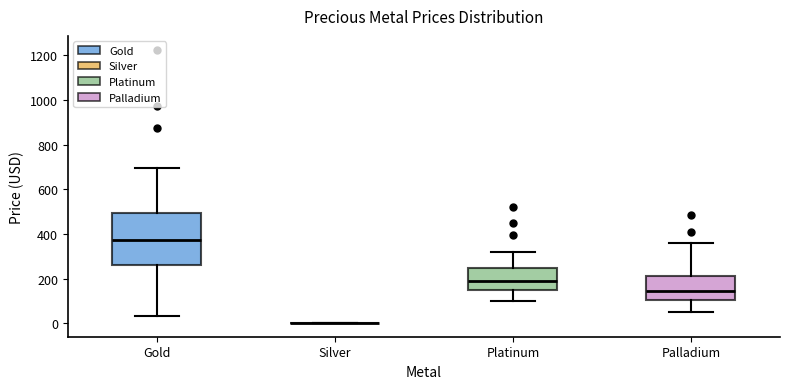

Comparing the boxes themselves (not the whiskers), which one is the tallest?

Gold